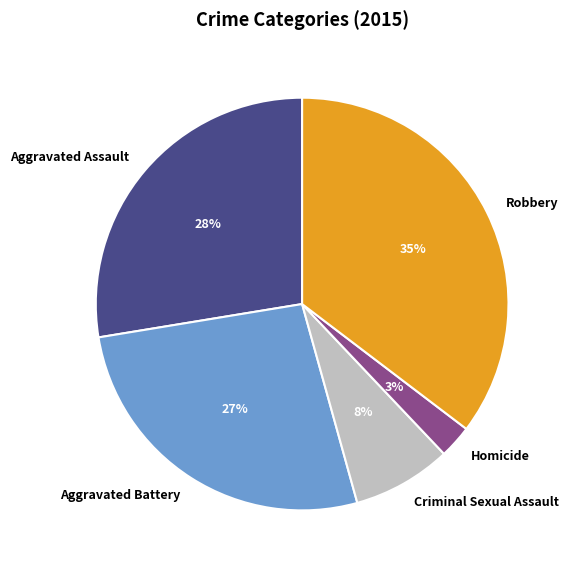

Combined, do Aggravated Battery and Robbery account for over 50%?

Yes